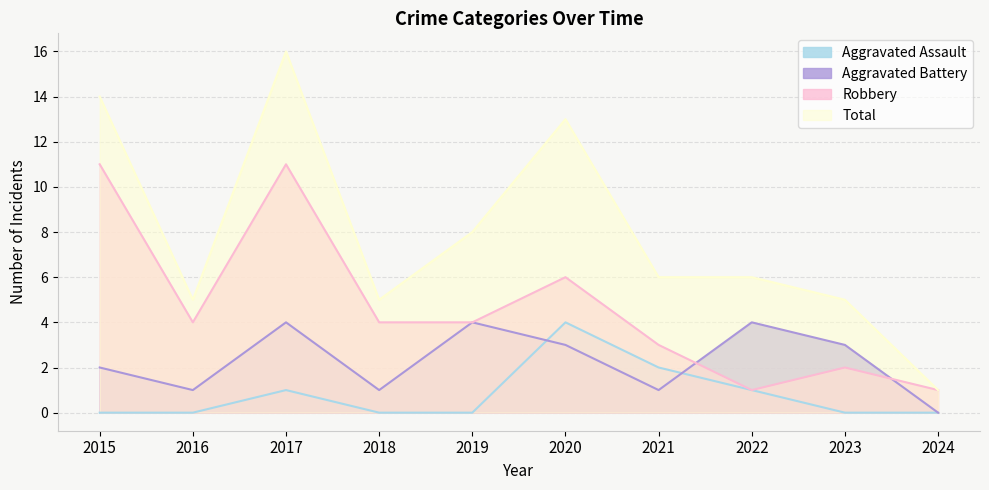

Which category has the lowest value in the Total series?

2024